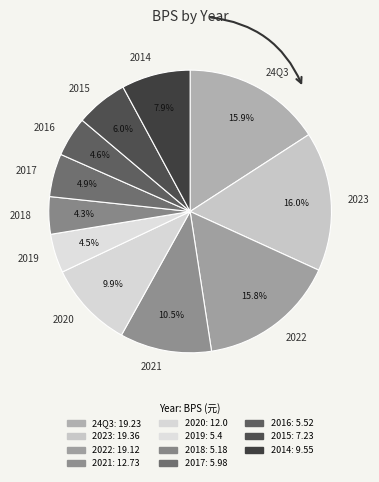

Does 2017 account for over 50% of the chart?

No